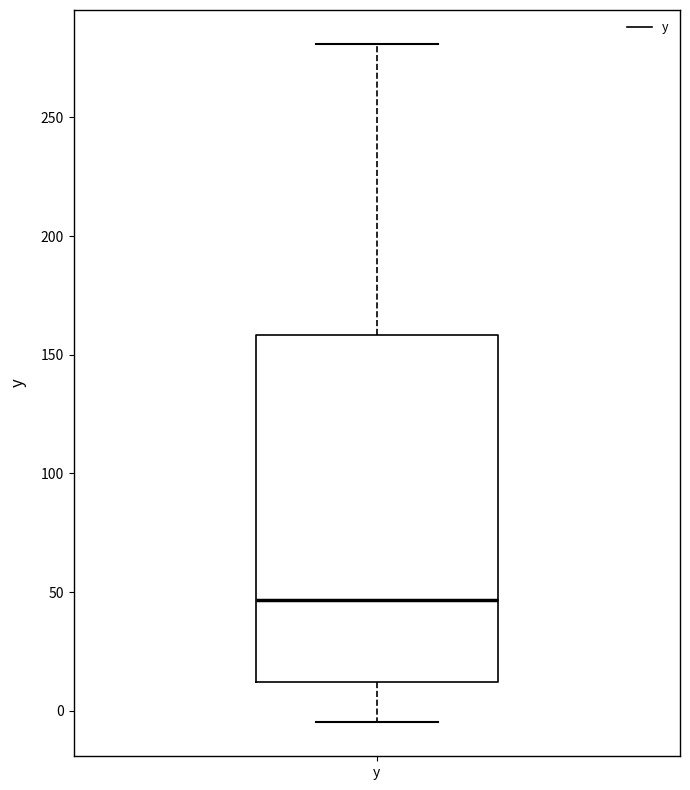

Where is the upper edge of the box for y on the y-axis? The values are not printed on the chart, so give them approximately, as read against the axis.

160